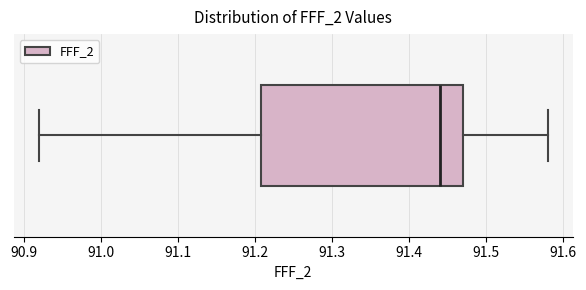

Transcribe this box plot: give where the median line is, the range the box spans, and where the two whiskers end, as read against the x-axis. The values are not printed on the chart, so give them approximately, as read against the axis.

median 91.44, box 91.21 to 91.47, whiskers 90.92 to 91.58